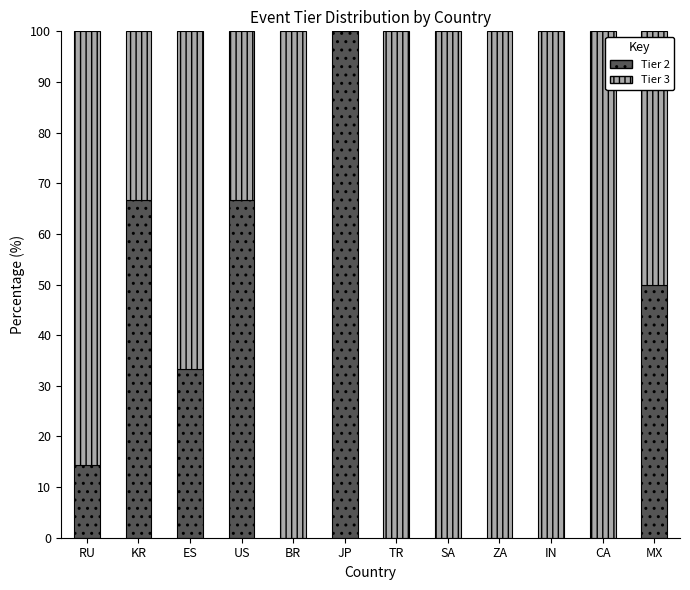

The value of Tier 2 at ES is 10.9. True or false?

False